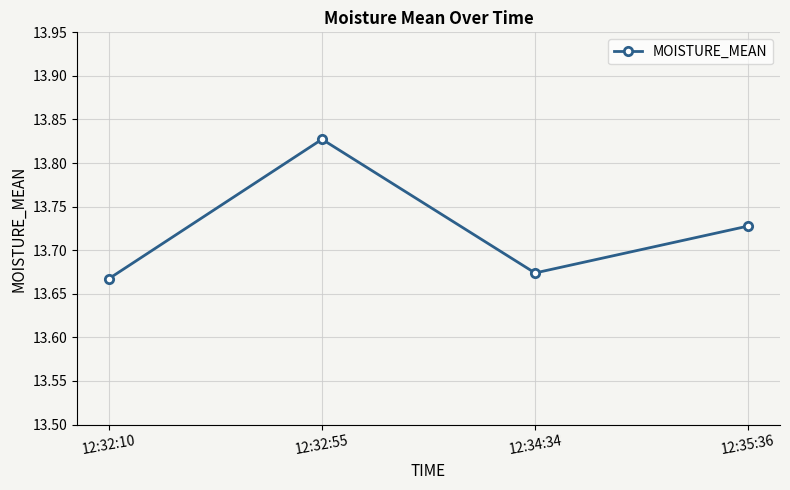

At which category does the chart reach its minimum across all series?

12:32:10